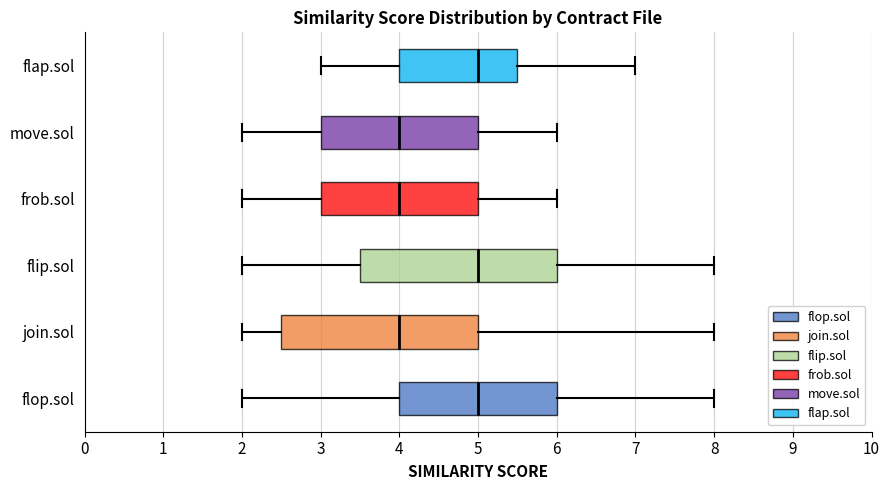

Where is the left edge of the box for frob.sol on the x-axis? The values are not printed on the chart, so give them approximately, as read against the axis.

3.0